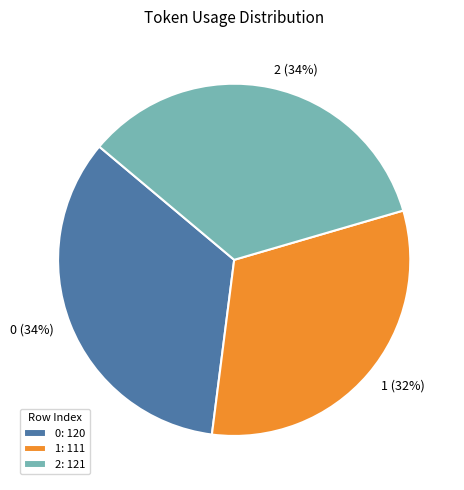

Do 2 and 1 together represent more than half of the pie?

Yes